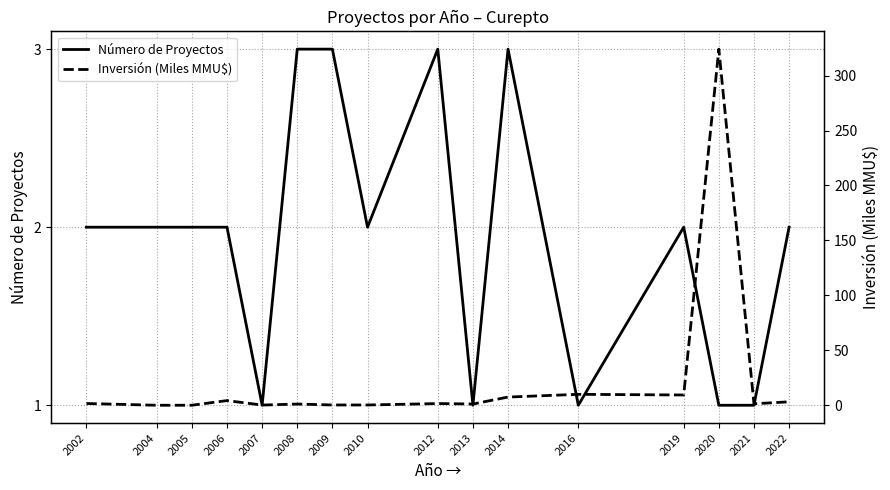

List the series in order of their peak value, lowest first.

Número de Proyectos, Inversión (Miles MMU$)